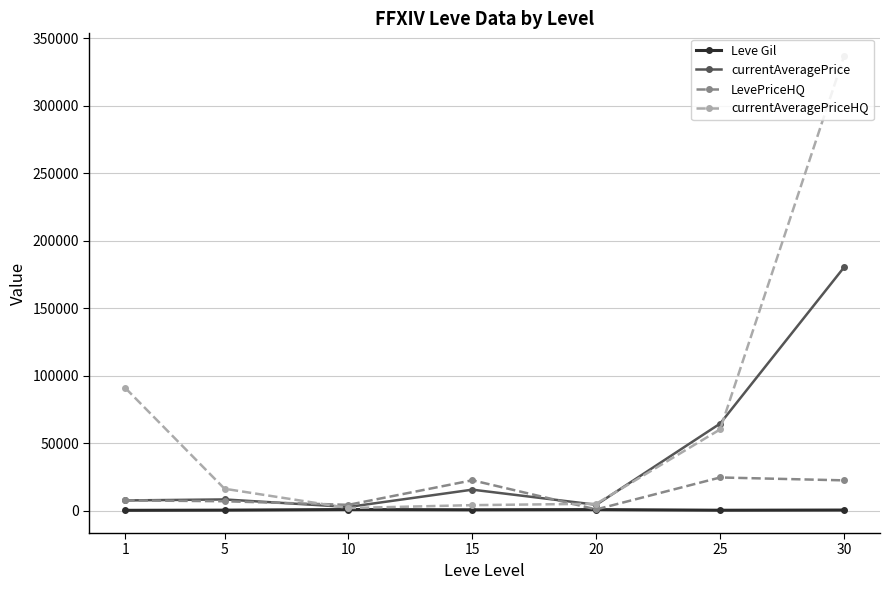

Is it true that currentAveragePrice equals 64539.6 at 25?

True